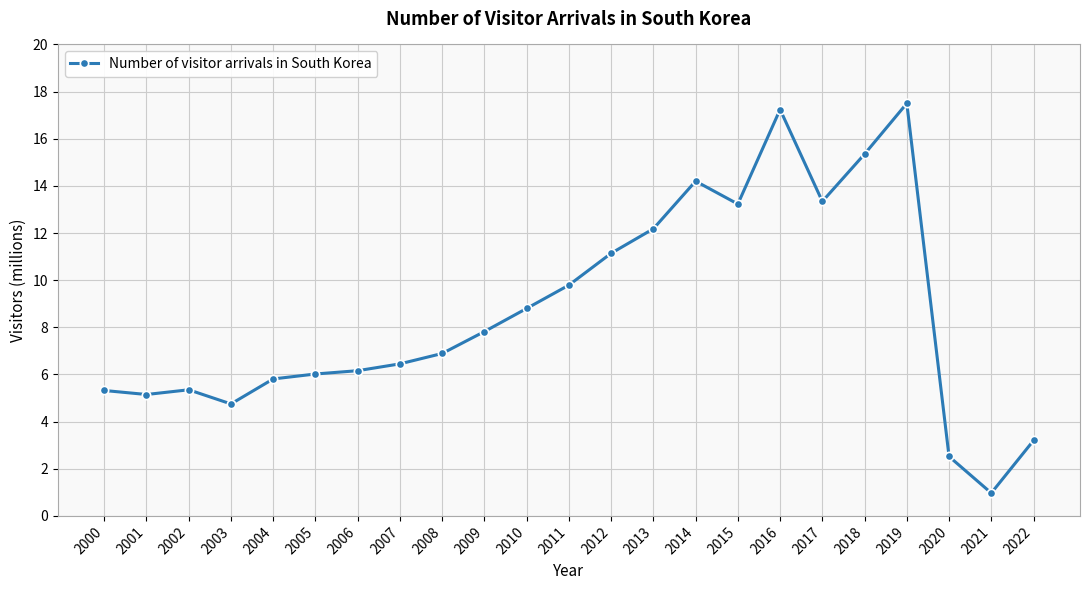

The chart shows a value of 1.9 at 2022. True or false?

False